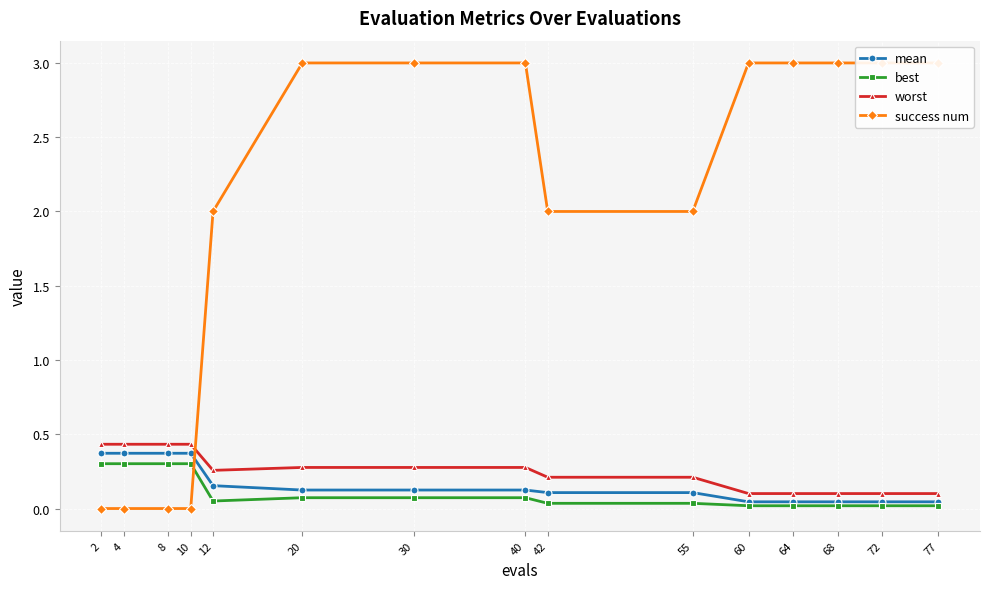

At how many categories does at least one series exceed 0?

15